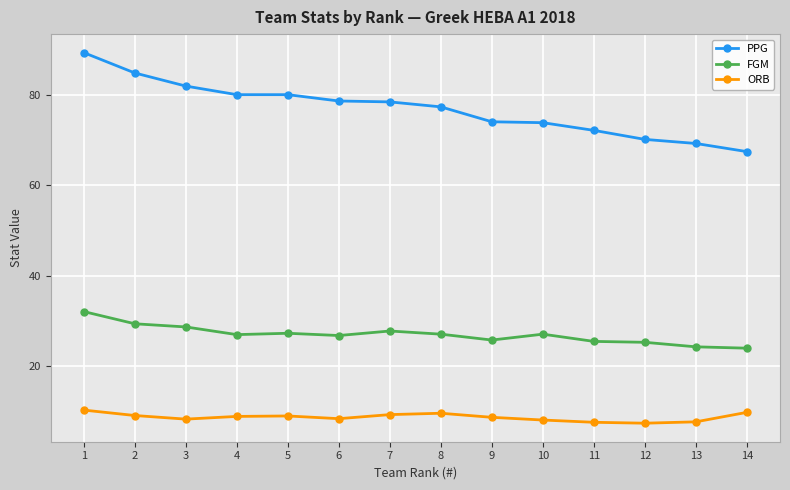

What is the difference between the maximum and minimum values in the PPG series?

21.9